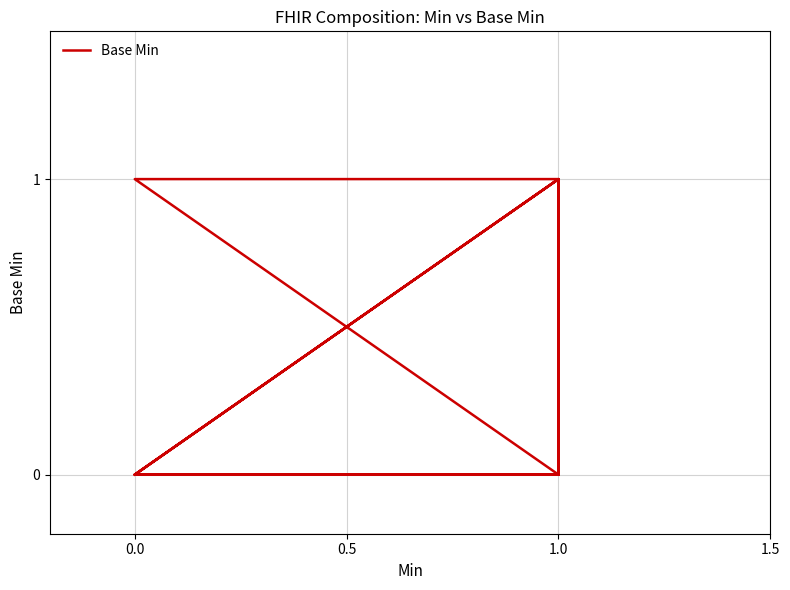

Reading left to right, extract all data points from this chart.

0	0	0	0	0	0	0	1	0	1	1	0	1	0	0	0	0	0